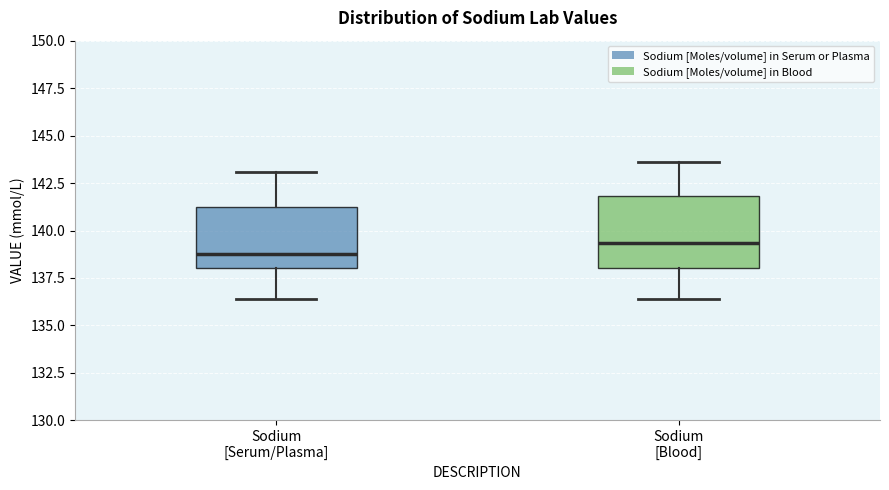

Where does the median line of the box for Sodium [Serum/Plasma] sit on the y-axis? The values are not printed on the chart, so give them approximately, as read against the axis.

139.0